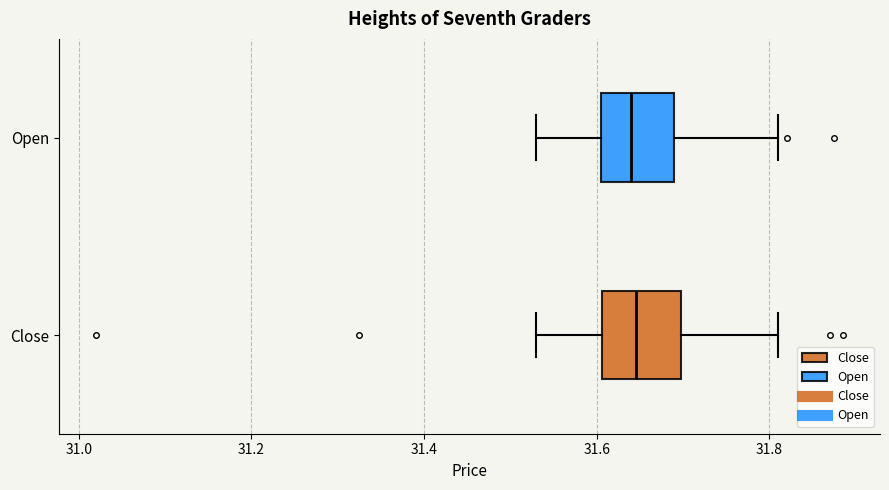

Reading bottom to top, transcribe this box plot: for each box, give where its median line is, the range the box spans, and where its two whiskers end, as read against the x-axis. The values are not printed on the chart, so give them approximately, as read against the axis.

Close: median 31.64, box 31.60 to 31.70, whiskers 31.54 to 31.80
Open: median 31.64, box 31.60 to 31.70, whiskers 31.54 to 31.80